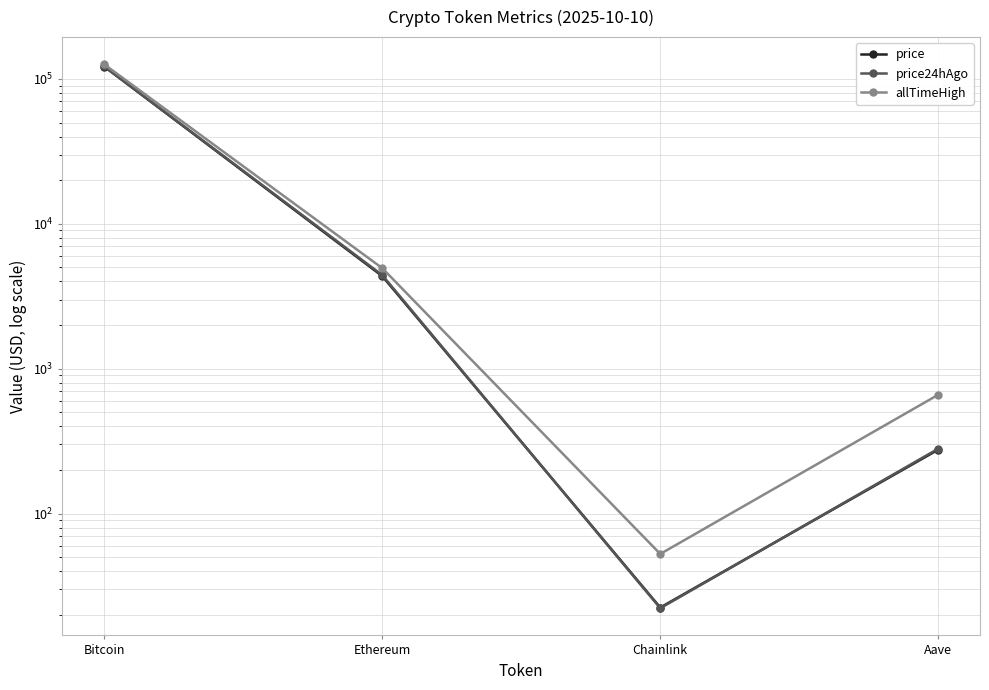

Reading left to right, what are all the values shown in this chart?

price: Bitcoin=121659.0	Ethereum=4358.4	Chainlink=22.5	Aave=276.4
price24hAgo: Bitcoin=121945.0	Ethereum=4429.0	Chainlink=22.2	Aave=280.9
allTimeHigh: Bitcoin=126080.0	Ethereum=4946.1	Chainlink=52.7	Aave=661.7